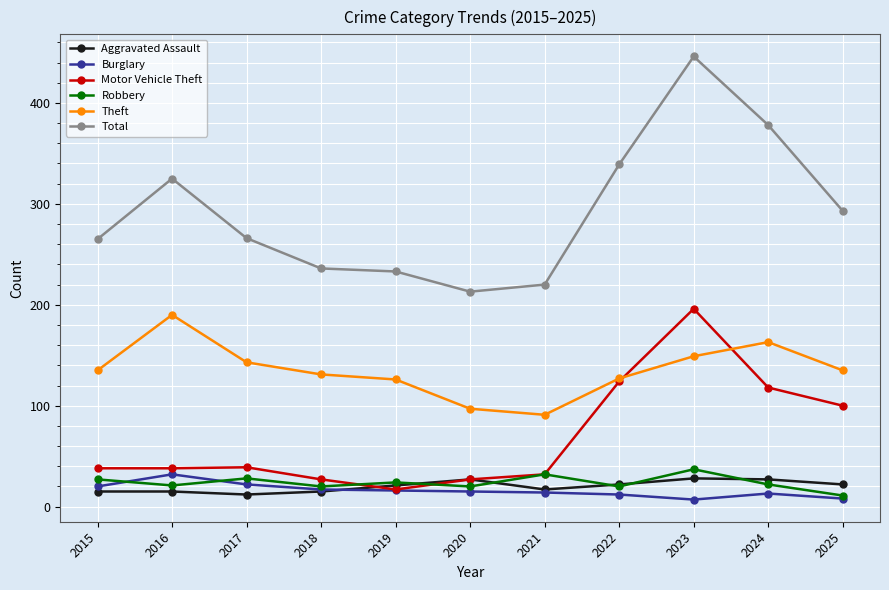

What is the average value of the Robbery series?

24